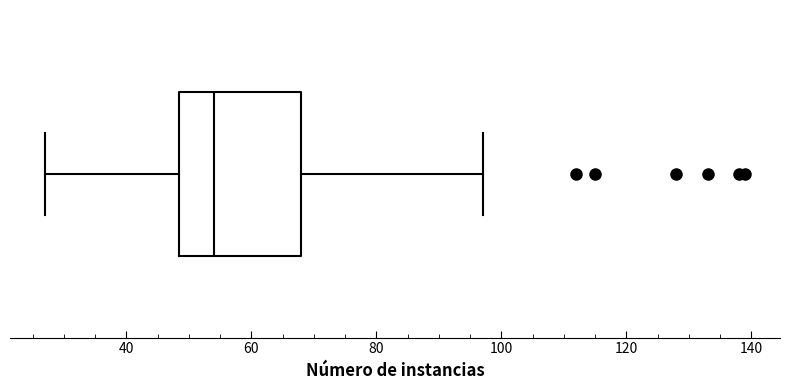

Where is the right edge of the box on the x-axis? The values are not printed on the chart, so give them approximately, as read against the axis.

68